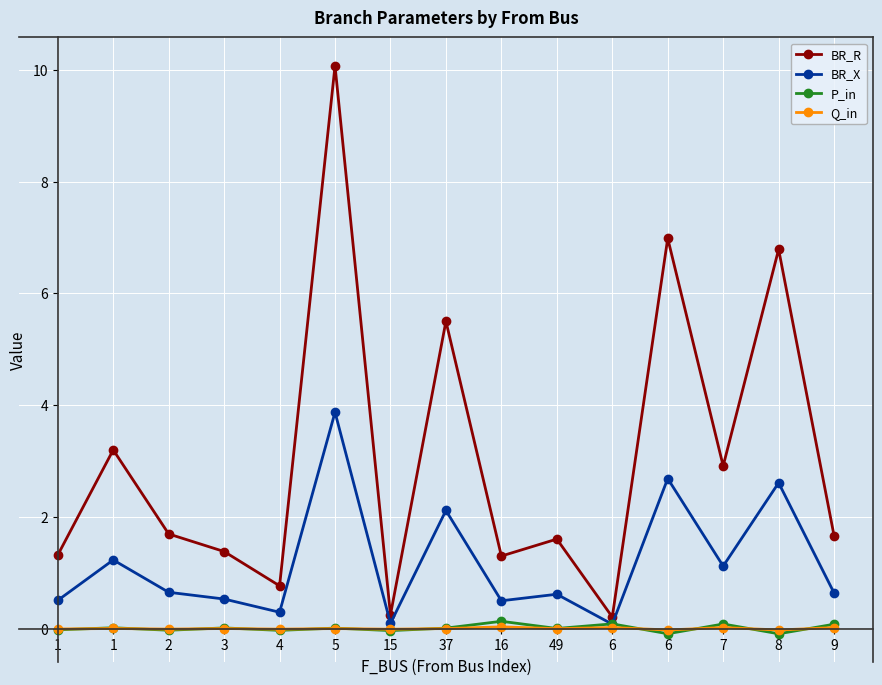

How many series are shown in this chart?

4